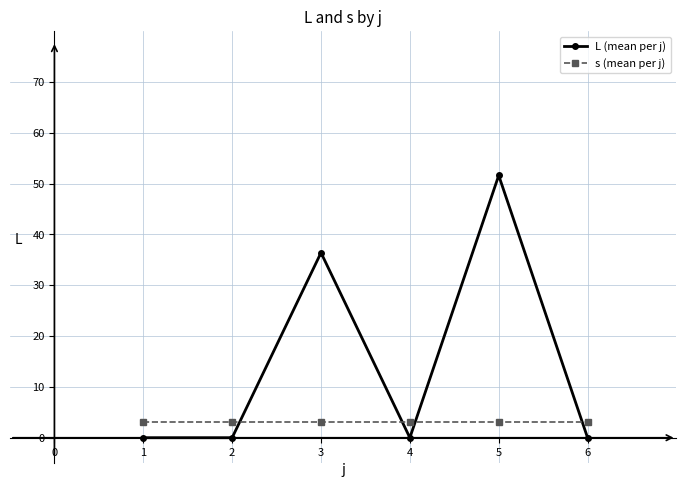

Where do s (mean per j) and L (mean per j) first cross each other?

2 and 3